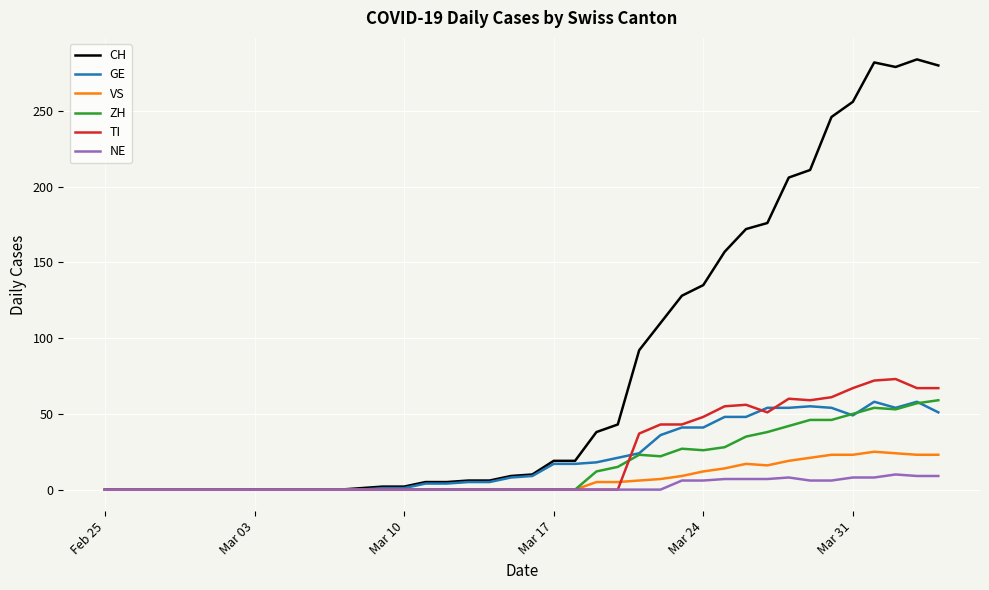

What is the highest value of the ZH series?

59